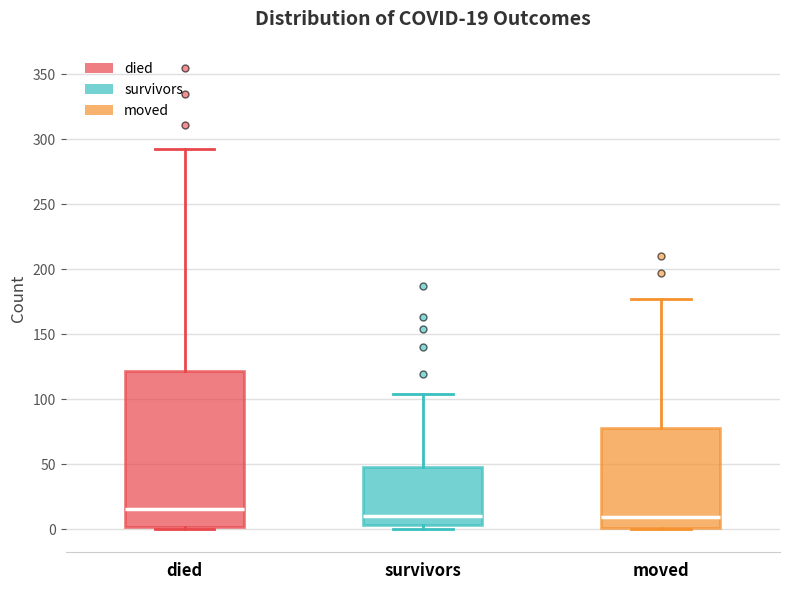

Which box is the tallest, from its lower edge to its upper edge?

died